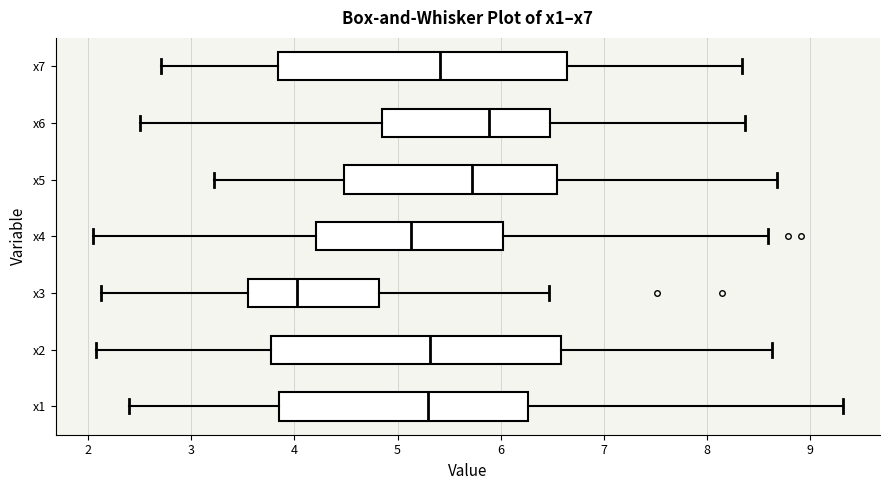

Where is the left edge of the box for x3 on the x-axis? The values are not printed on the chart, so give them approximately, as read against the axis.

3.5